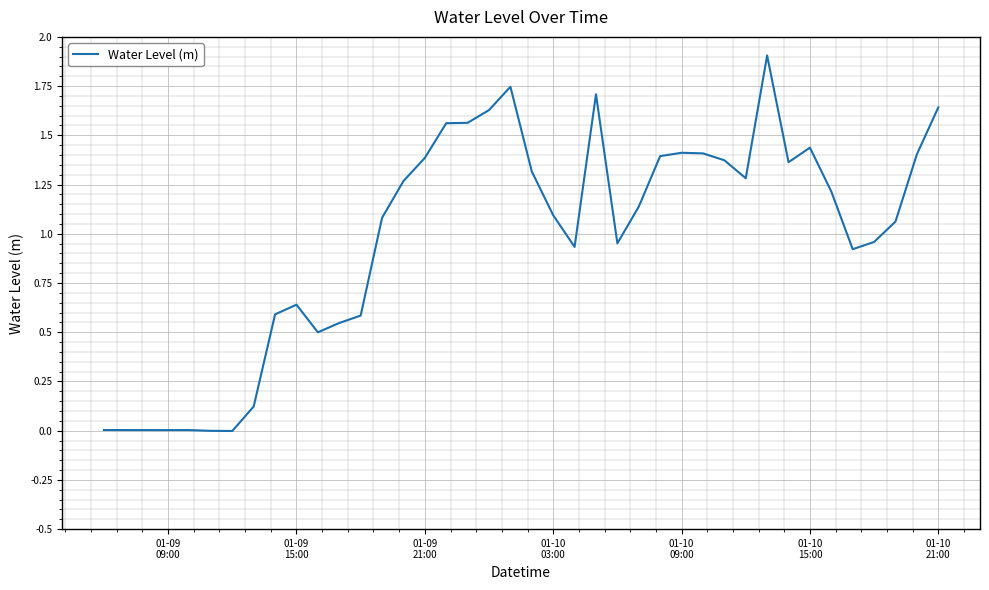

What is the difference between the maximum and minimum values?

1.9